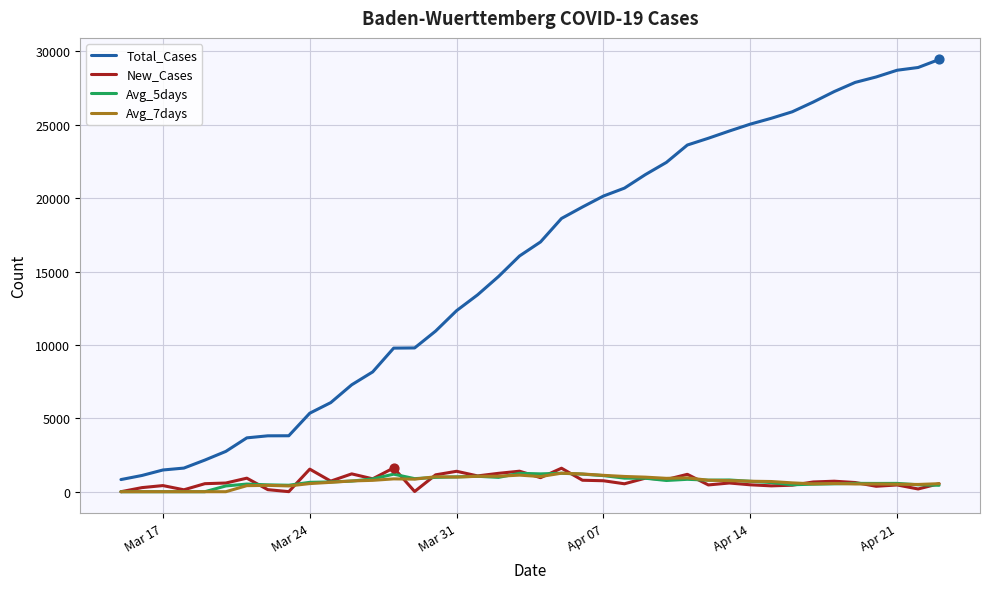

Which series has the largest range (max minus min)?

Total_Cases